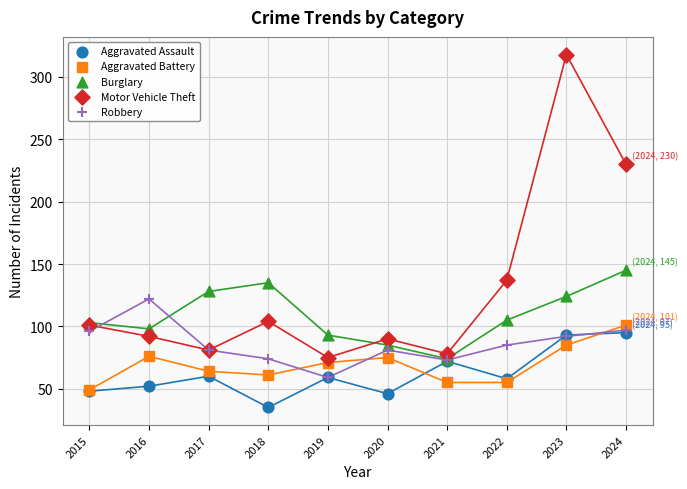

Across all series, what Y value is closest to 176?

145